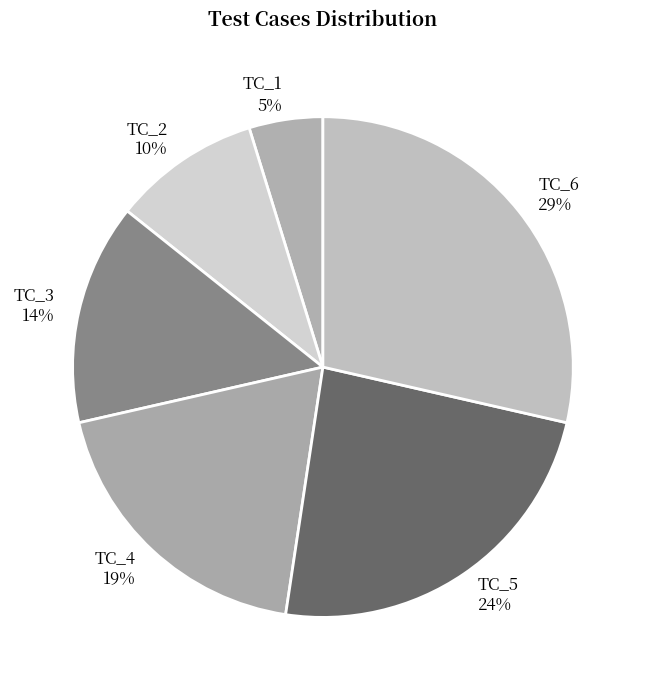

Is TC_4 the majority of the pie?

No